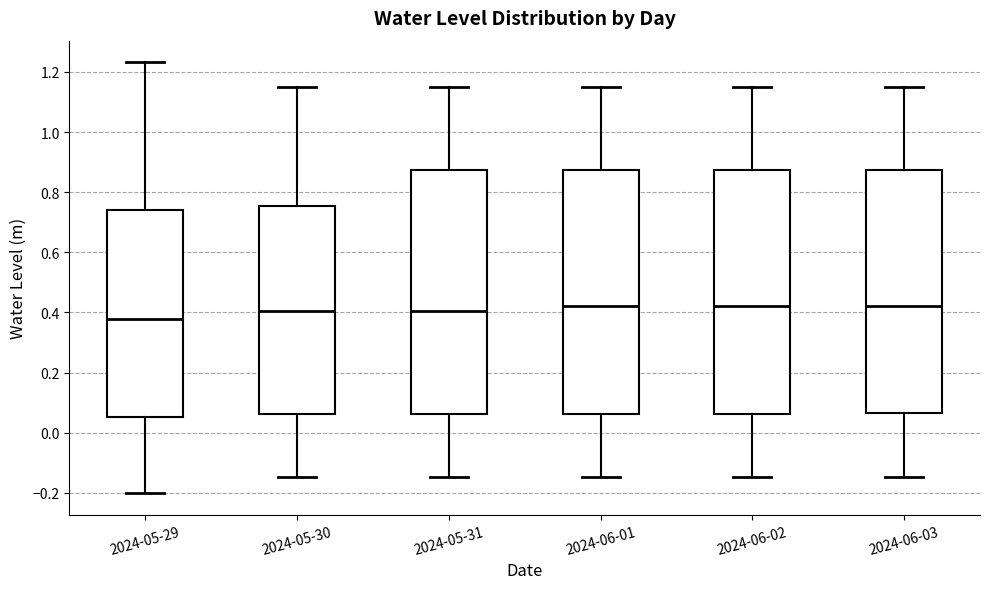

Reading left to right, transcribe this box plot: for each box, give where its median line is, the range the box spans, and where its two whiskers end, as read against the y-axis. The values are not printed on the chart, so give them approximately, as read against the axis.

2024-05-29: median 0.38, box 0.06 to 0.74, whiskers -0.20 to 1.24
2024-05-30: median 0.40, box 0.06 to 0.76, whiskers -0.14 to 1.16
2024-05-31: median 0.40, box 0.06 to 0.88, whiskers -0.14 to 1.16
2024-06-01: median 0.42, box 0.06 to 0.88, whiskers -0.14 to 1.16
2024-06-02: median 0.42, box 0.06 to 0.88, whiskers -0.14 to 1.16
2024-06-03: median 0.42, box 0.06 to 0.88, whiskers -0.14 to 1.16